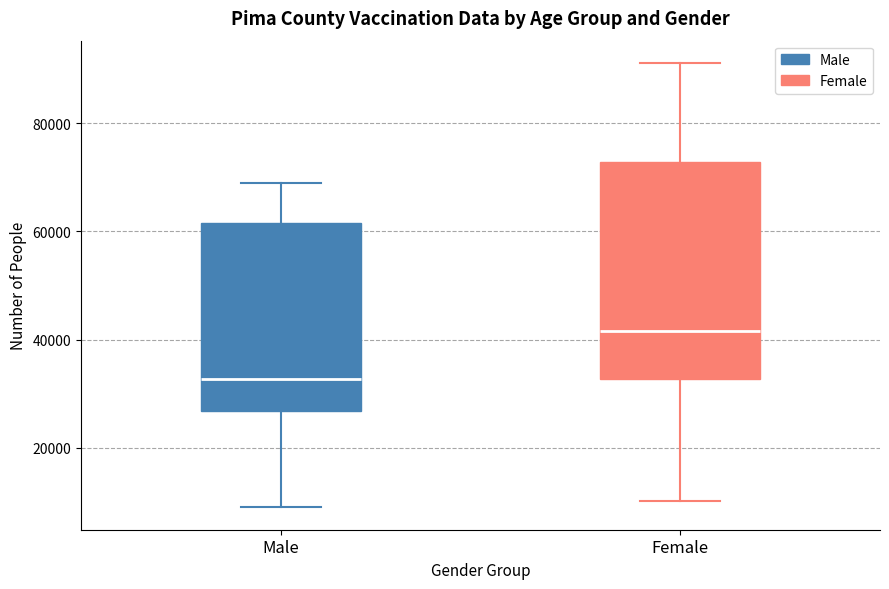

Reading left to right, transcribe this box plot: for each box, give where its median line is, the range the box spans, and where its two whiskers end, as read against the y-axis. The values are not printed on the chart, so give them approximately, as read against the axis.

Male: median 32000, box 26000 to 62000, whiskers 8000 to 68000
Female: median 42000, box 32000 to 72000, whiskers 10000 to 92000